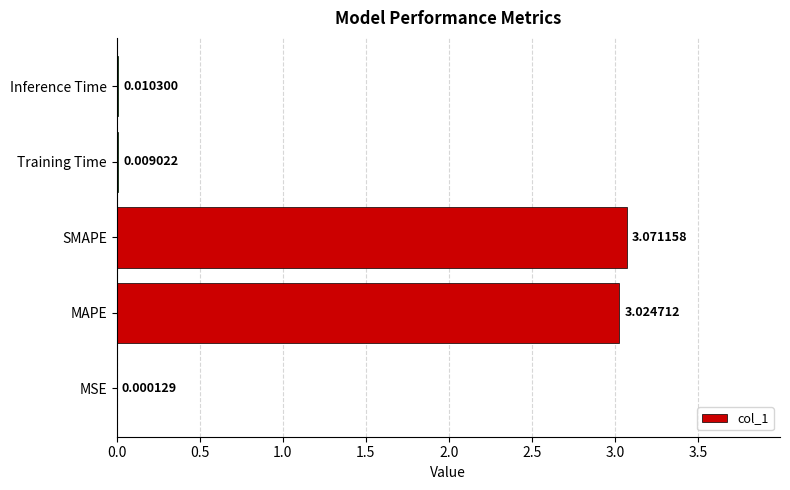

Which category has the highest value across all series?

SMAPE